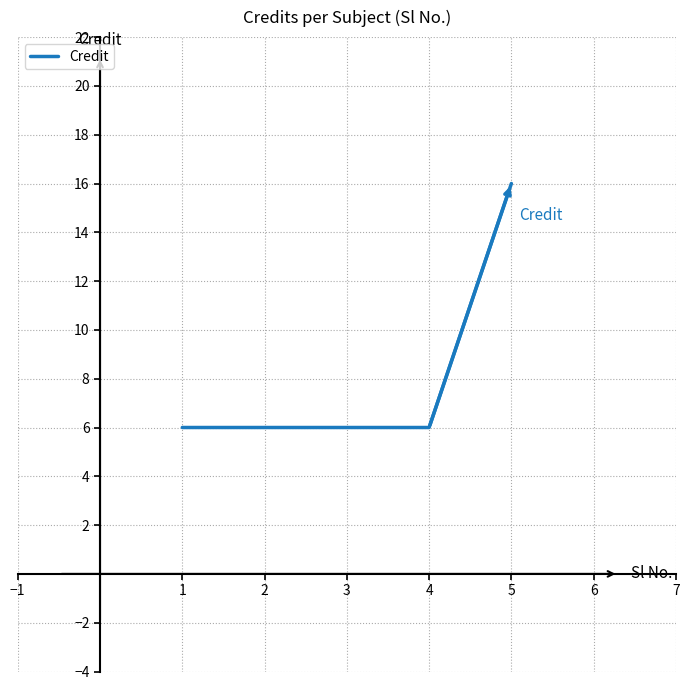

What is the sum of the values at 4 and 3?

12